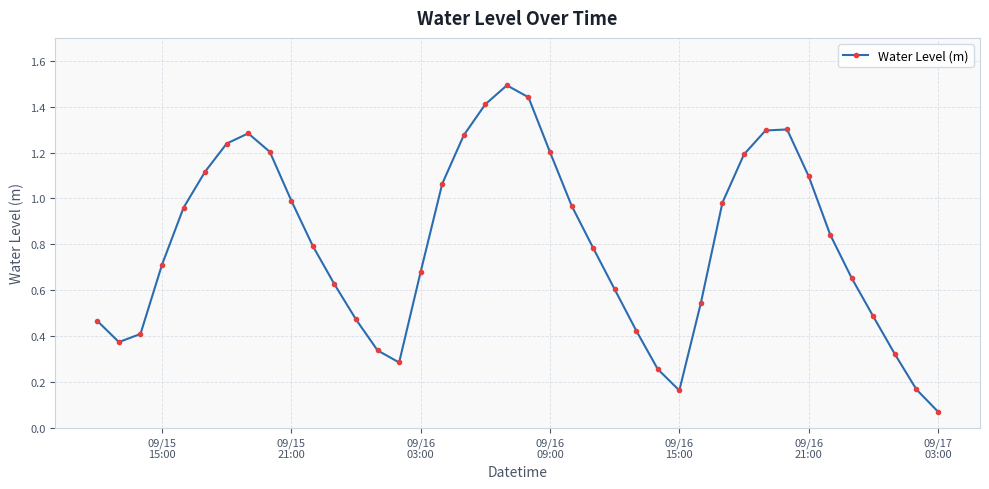

What is the maximum value shown in the chart?

1.5